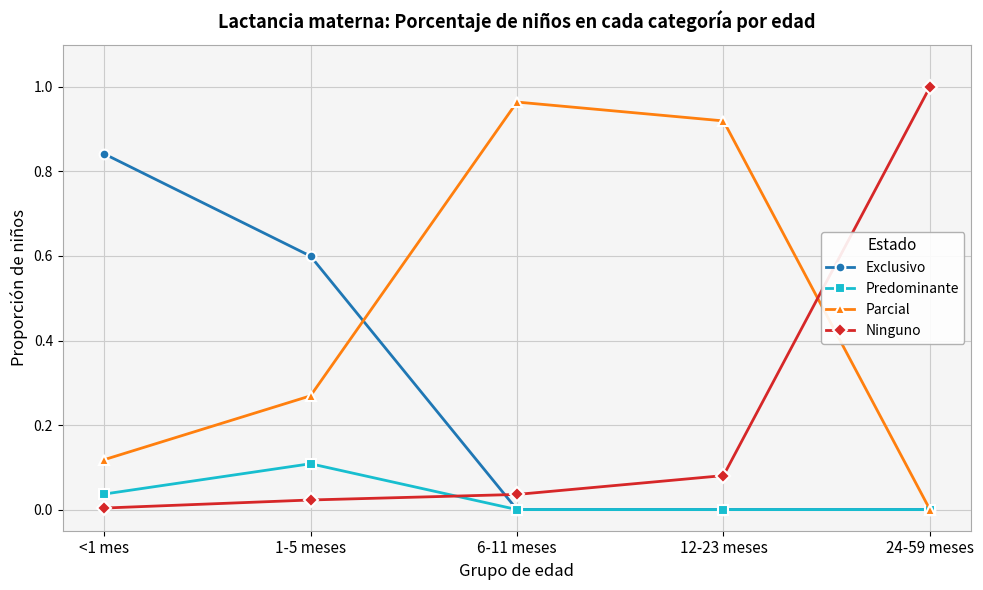

How many positive values does the Parcial series have?

4